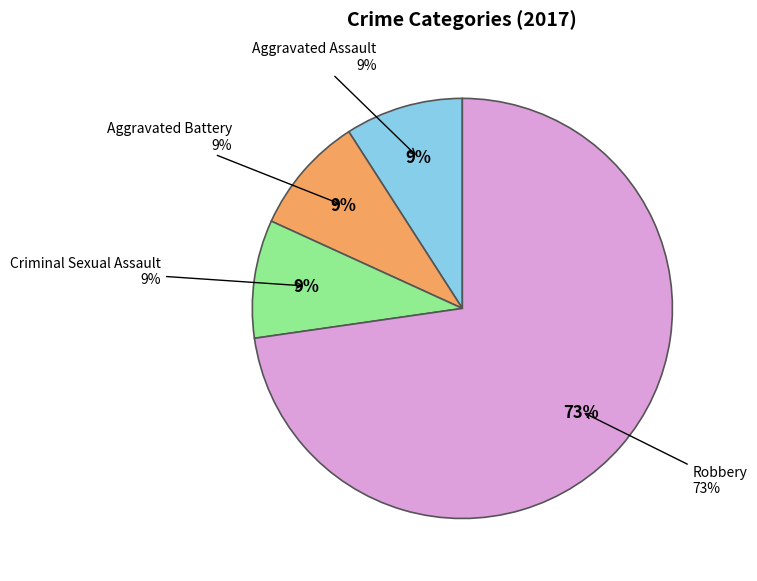

Does any single category account for the majority?

No